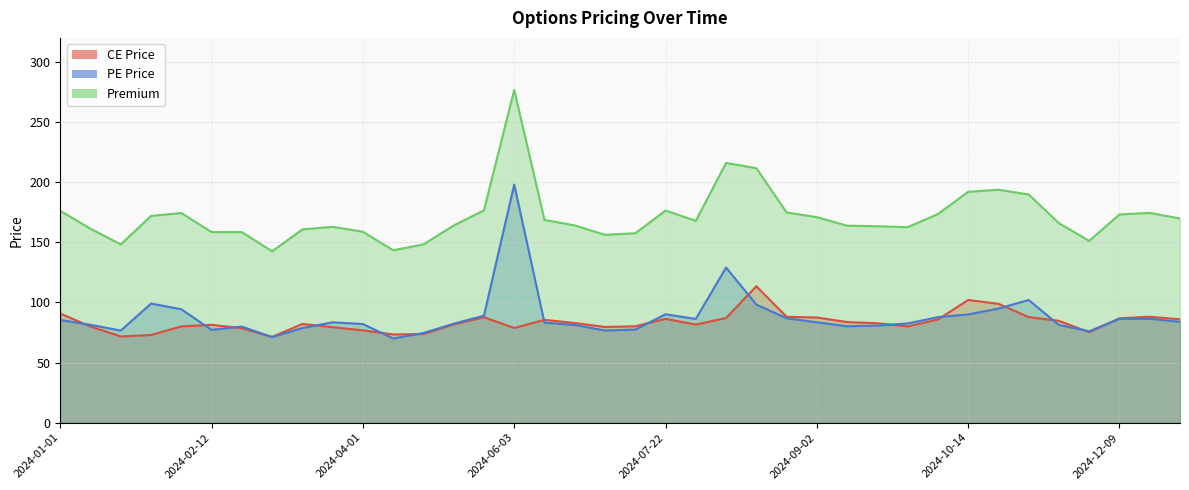

What is the label of the 34th point from the left?

2024-11-25